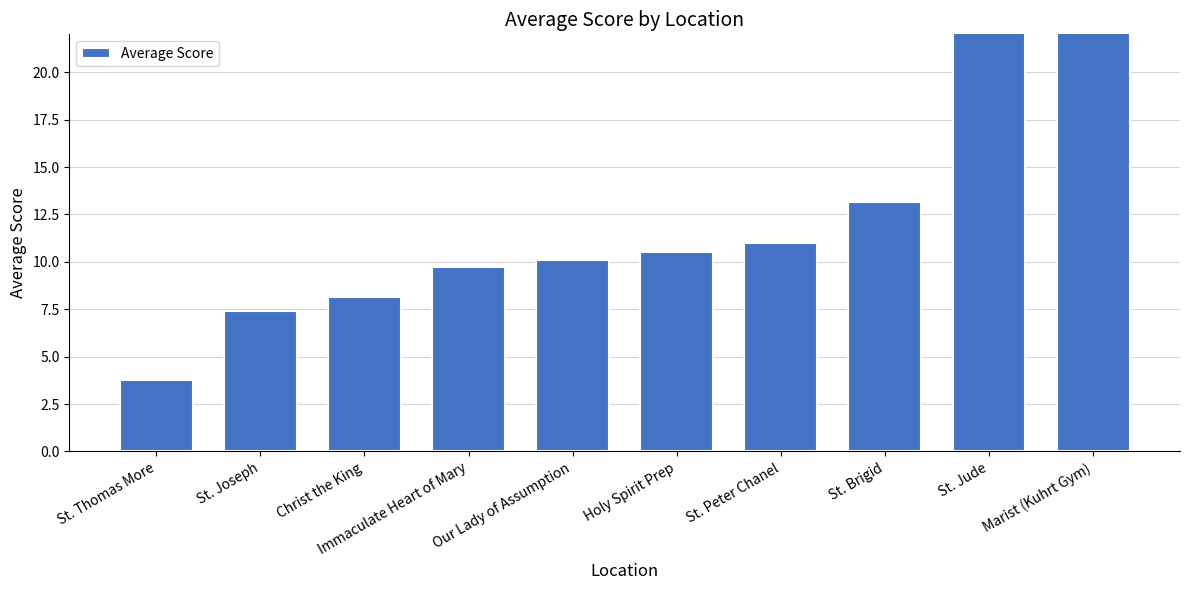

What position from the right is Marist (Kuhrt Gym)?

1